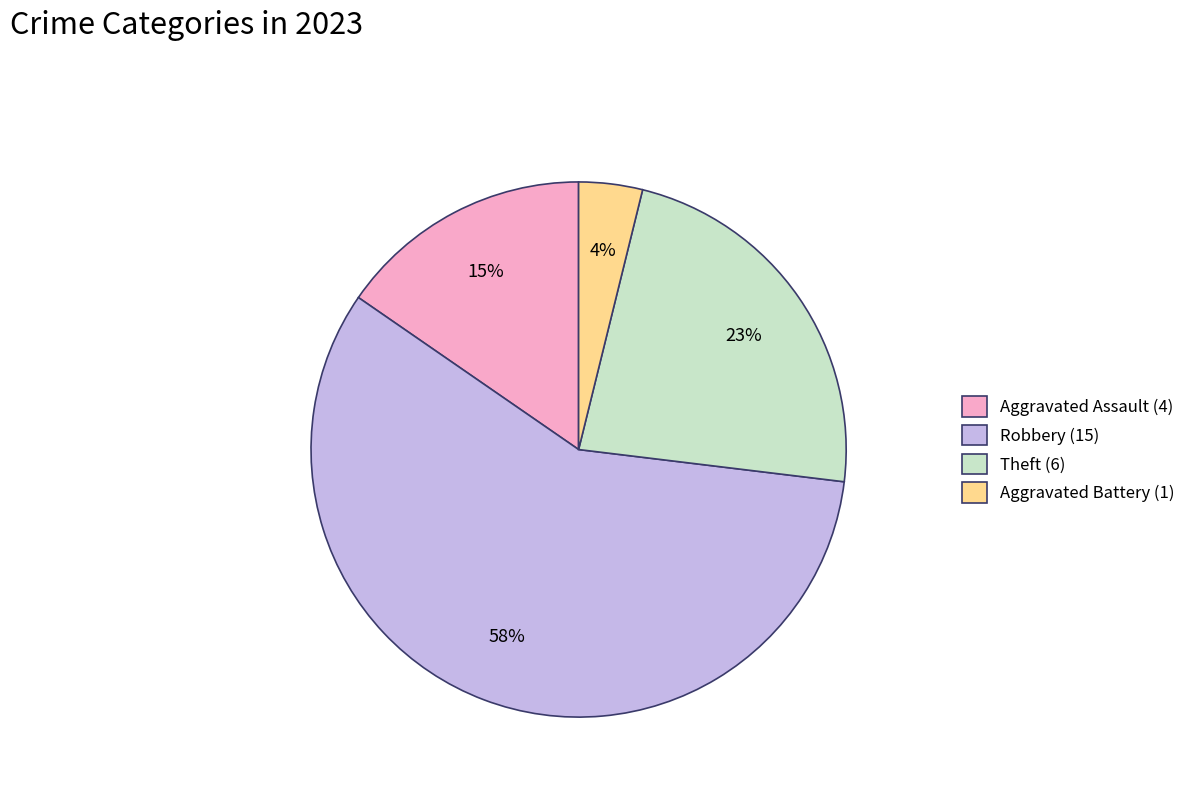

Rank the categories by value from lowest to highest.

Aggravated Battery (1), Aggravated Assault (4), Theft (6), Robbery (15)